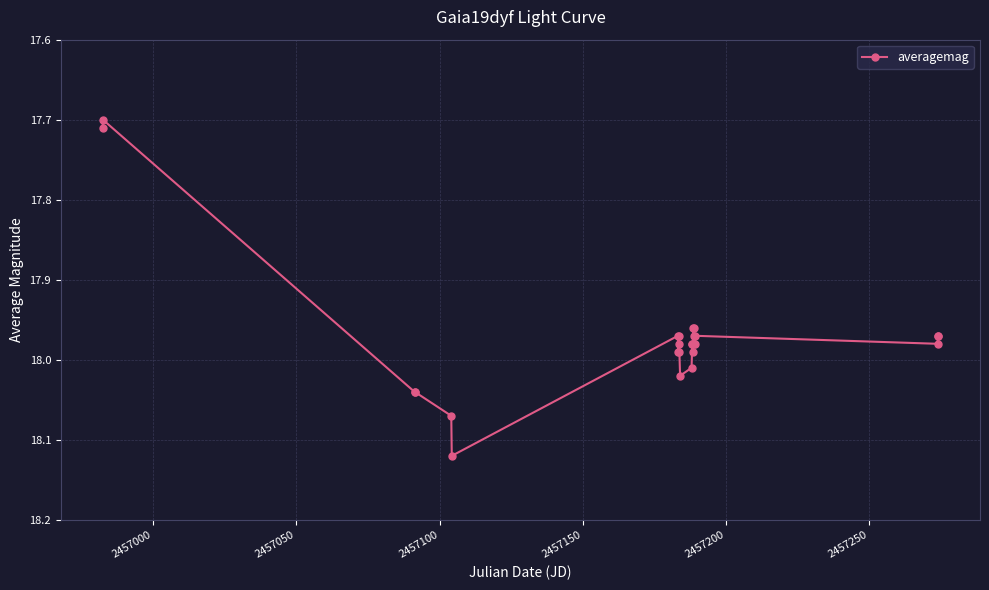

What is the difference between the maximum and minimum values?

0.4